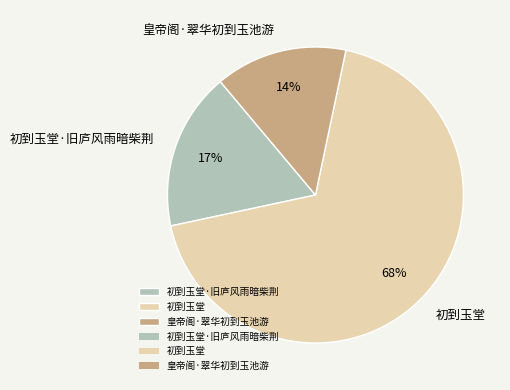

How many segments does this pie chart have?

3